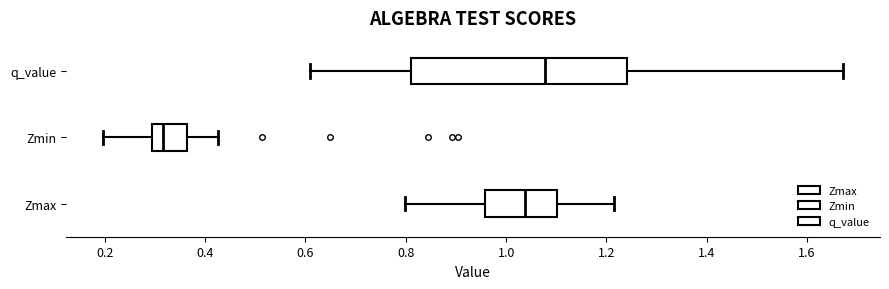

Reading bottom to top, transcribe this box plot: for each box, give where its median line is, the range the box spans, and where its two whiskers end, as read against the x-axis. The values are not printed on the chart, so give them approximately, as read against the axis.

Zmax: median 1.04, box 0.96 to 1.10, whiskers 0.80 to 1.22
Zmin: median 0.32, box 0.30 to 0.36, whiskers 0.20 to 0.42
q_value: median 1.08, box 0.82 to 1.24, whiskers 0.60 to 1.68